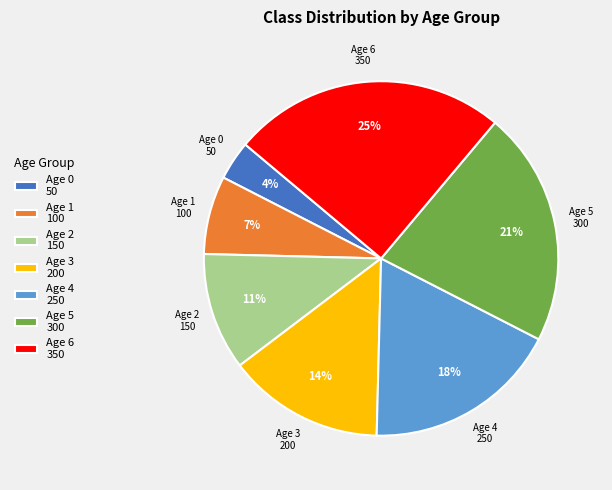

Rank the categories by value from highest to lowest.

Age 6 350, Age 5 300, Age 4 250, Age 3 200, Age 2 150, Age 1 100, Age 0 50